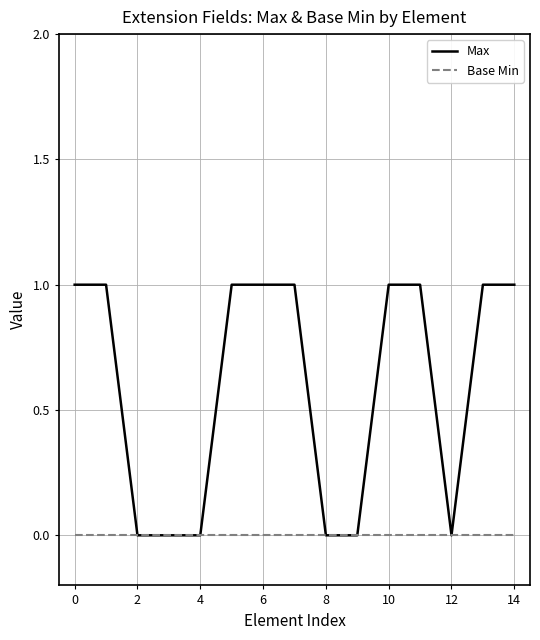

Rank the series by their maximum value, from lowest to highest.

Base Min, Max